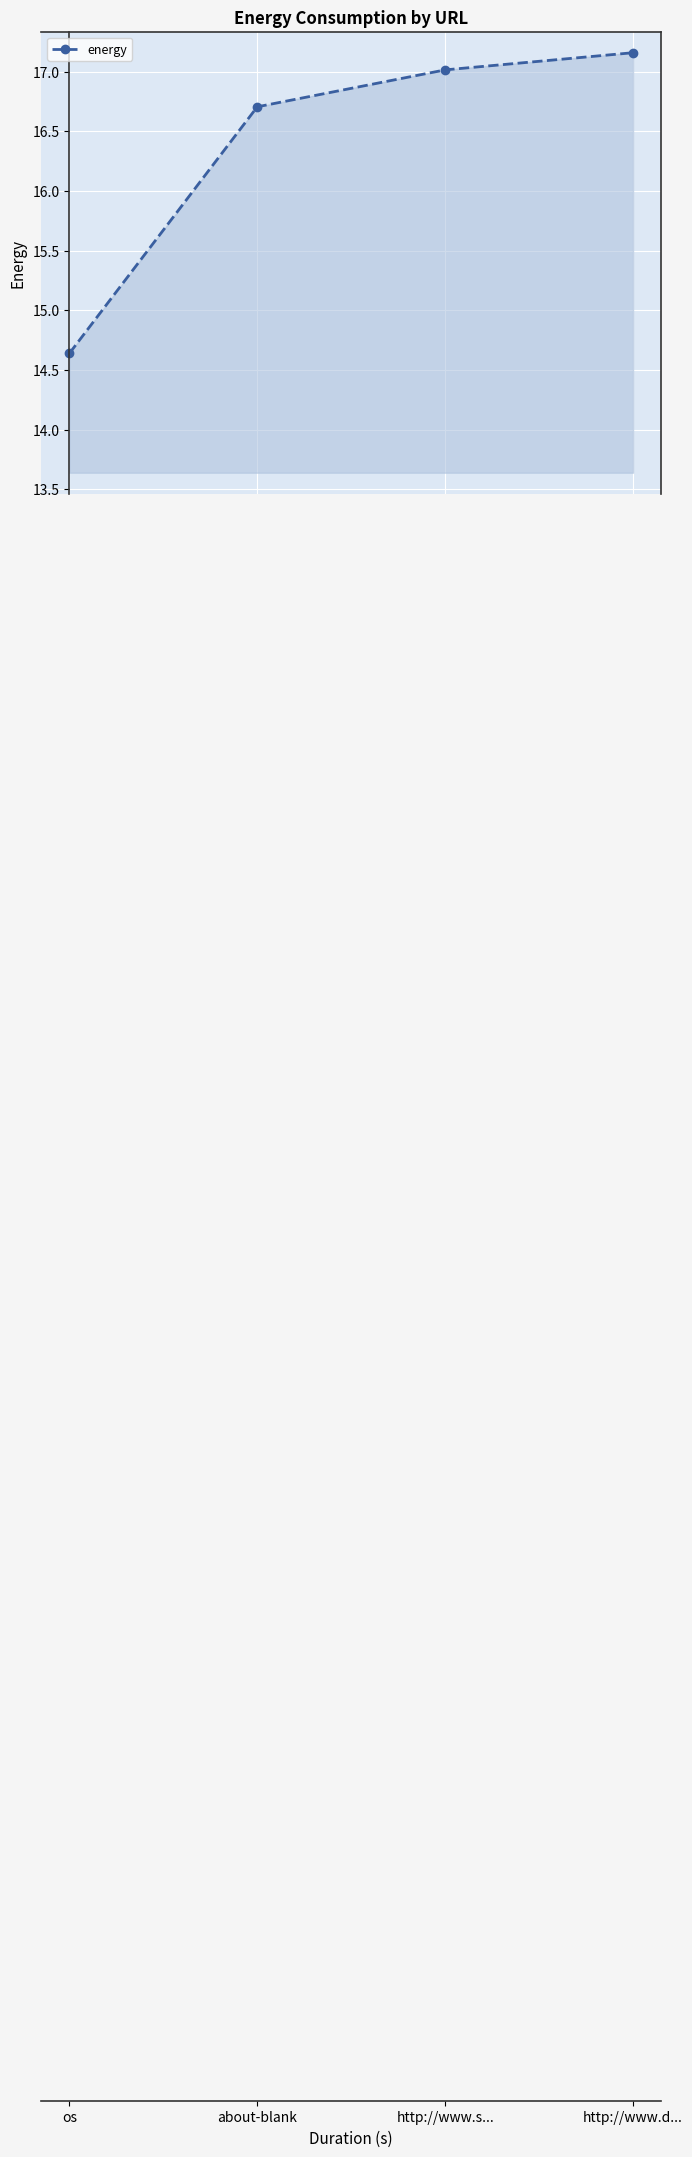

List the labels in order of value, smallest first.

os, about-blank, http://www.s..., http://www.d...